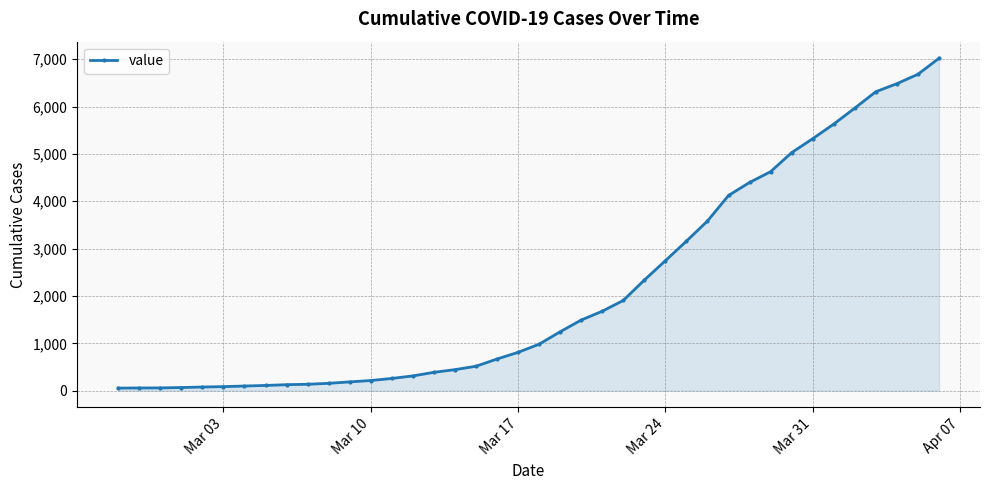

What is the sum of all values?

85541